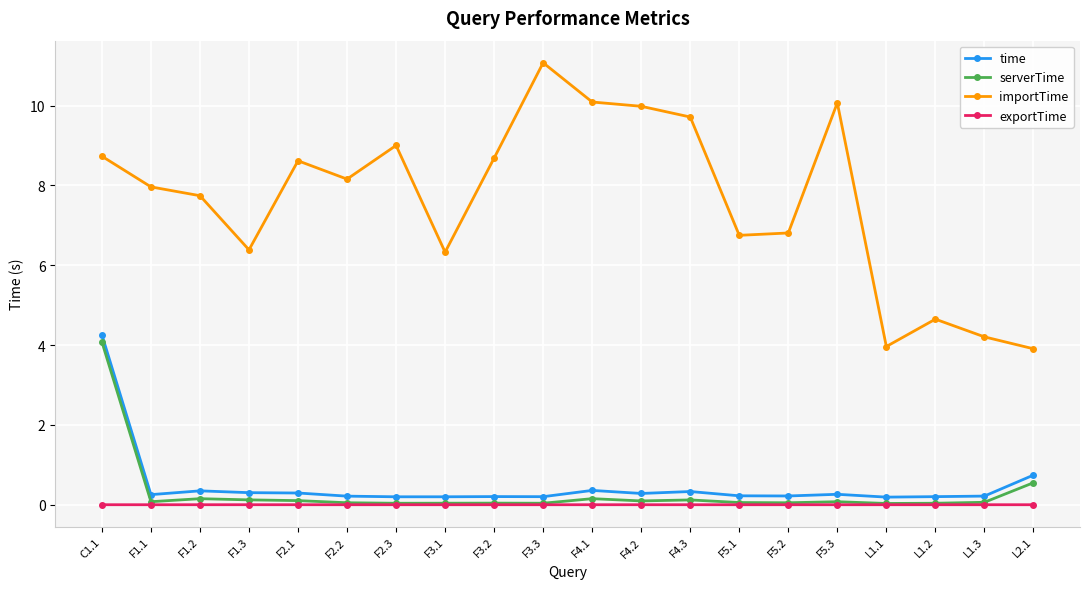

True or false: serverTime has more than 1 interior local peaks.

True